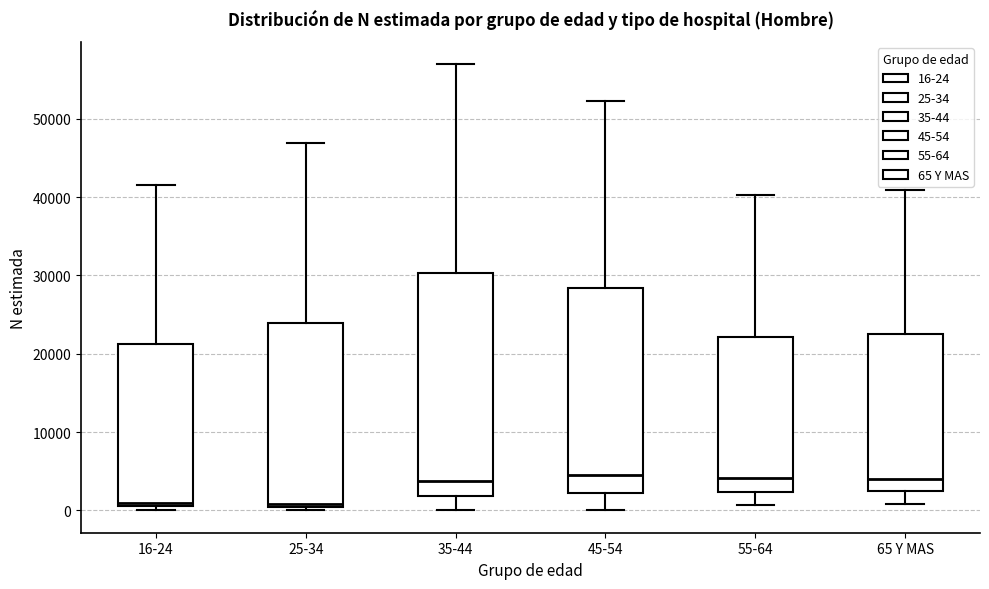

Where does the lower whisker of the box for 45-54 end on the y-axis? The values are not printed on the chart, so give them approximately, as read against the axis.

0